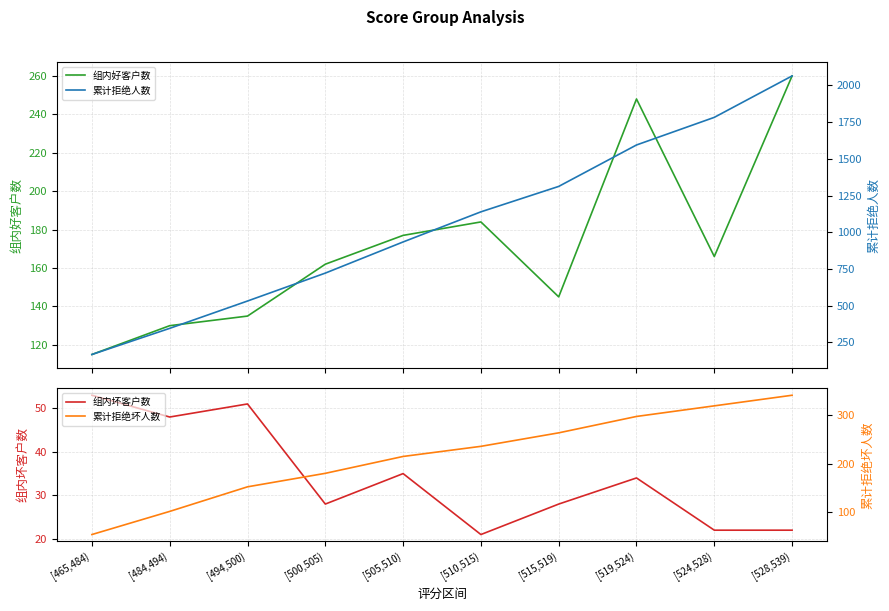

Is it true that 累计拒绝人数 equals 474 at [515,519)?

False